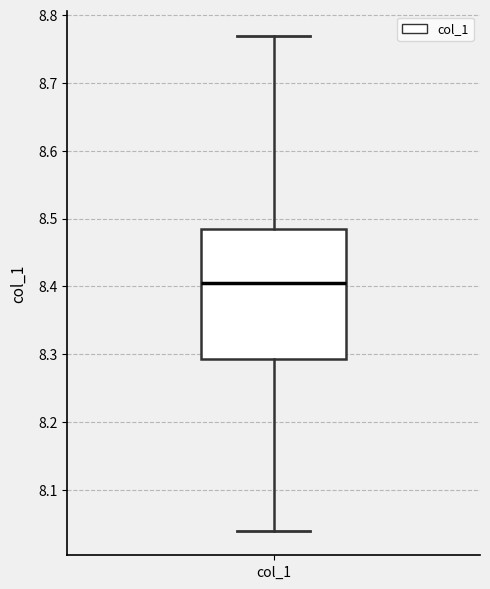

Transcribe this box plot: give where the median line is, the range the box spans, and where the two whiskers end, as read against the y-axis. The values are not printed on the chart, so give them approximately, as read against the axis.

median 8.41, box 8.29 to 8.49, whiskers 8.04 to 8.77